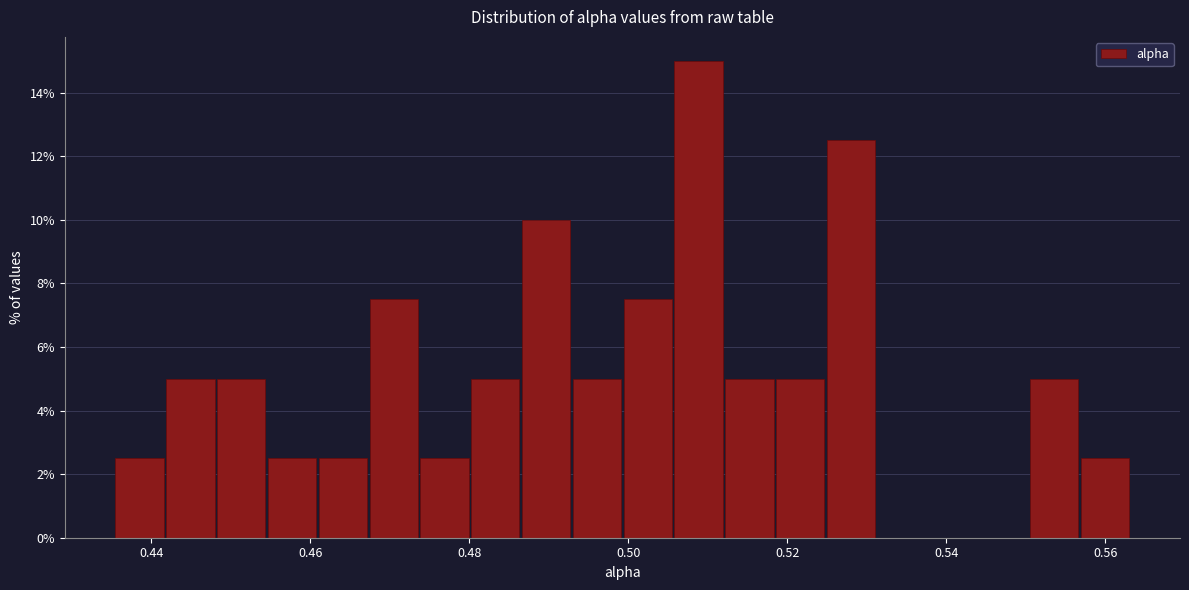

Around what value on the x-axis is the tallest bar? Give the approximate position of its centre, as read against the axis.

0.508